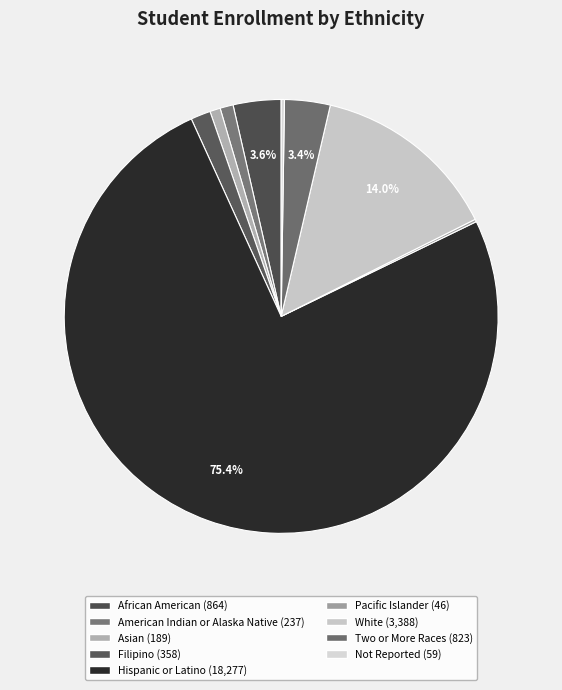

What percentage is the Filipino slice, to the nearest percent?

1%